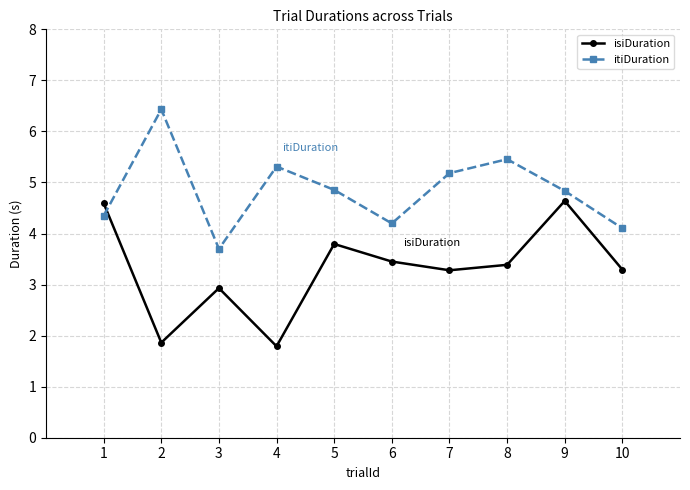

What is the difference between the maximum and minimum values in the itiDuration series?

2.7